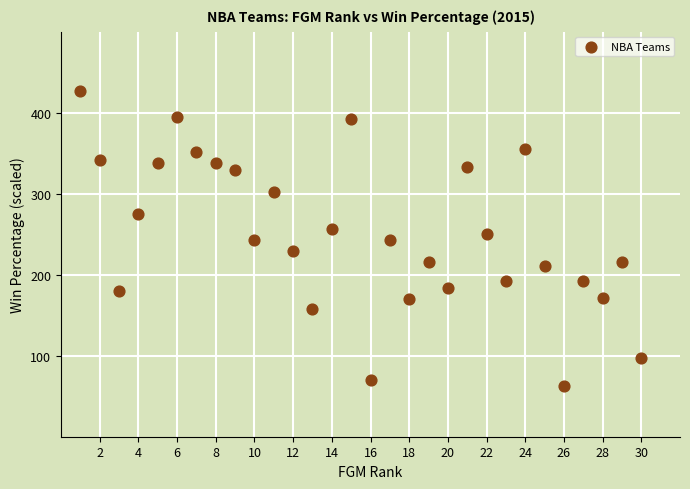

What is the range of Y values (max minus min)?

364.0